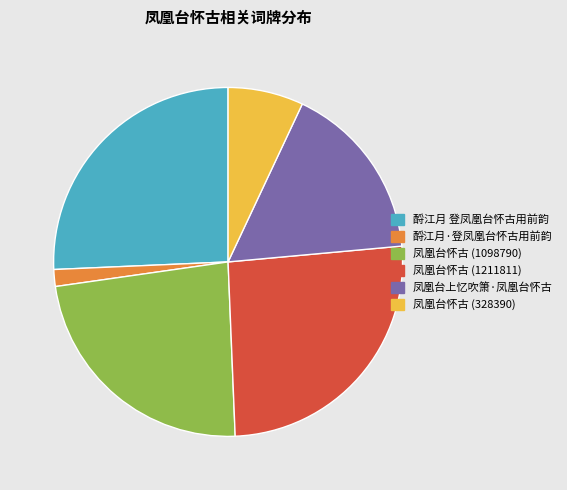

Is there any slice that represents more than half of the pie?

No